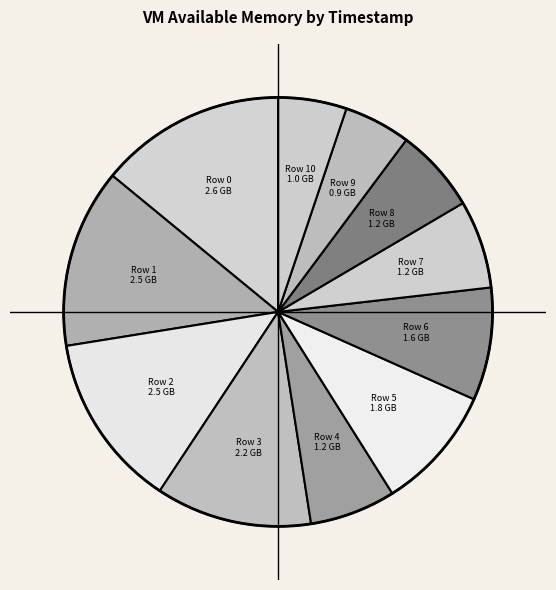

Count the number of slices in the pie.

11